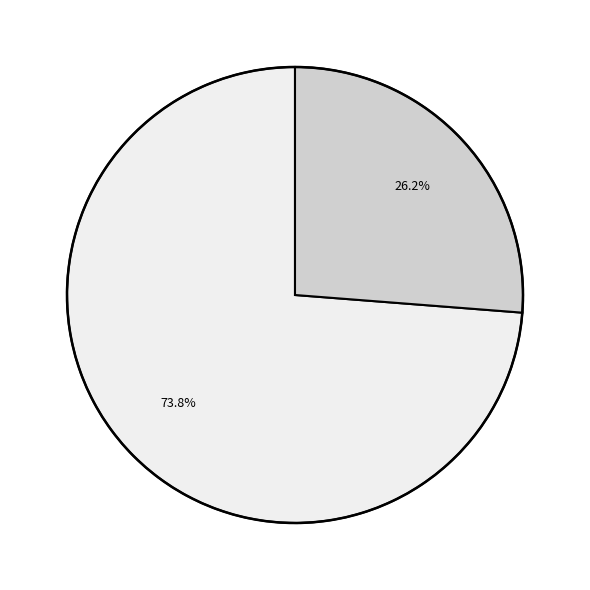

Does any single category account for the majority?

Yes